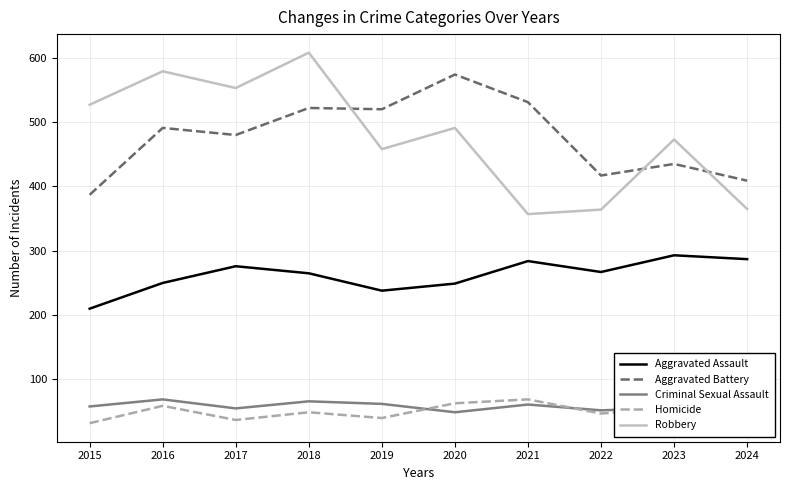

What is the smallest value displayed?

32